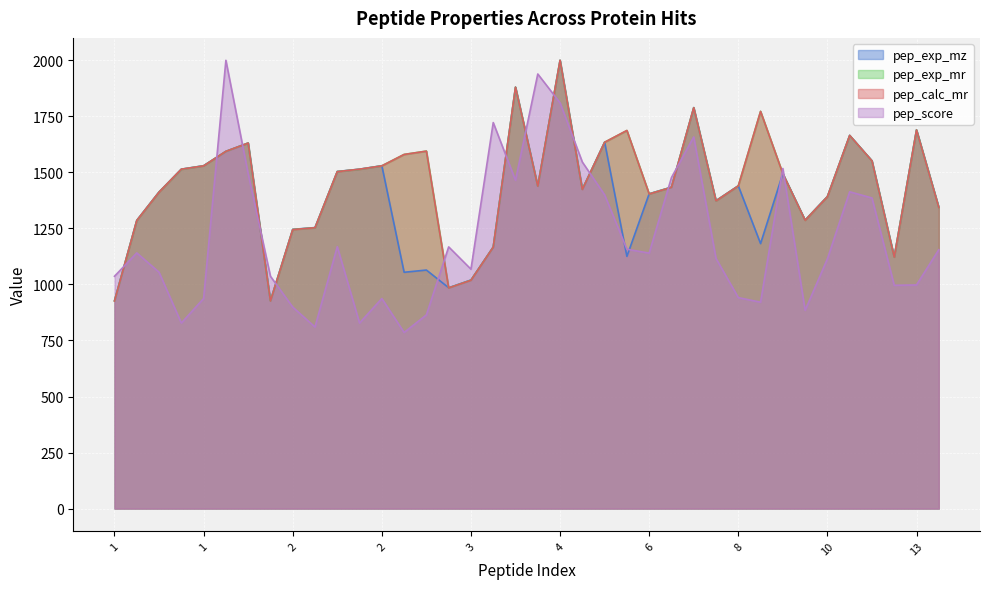

Which series ends up on top after the final intersection of pep_calc_mr and pep_score?

pep_calc_mr